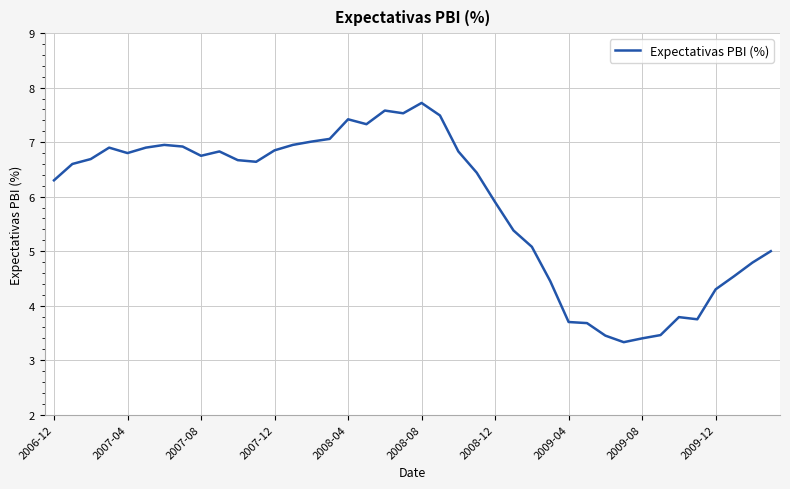

What is the minimum value shown in the chart?

3.3